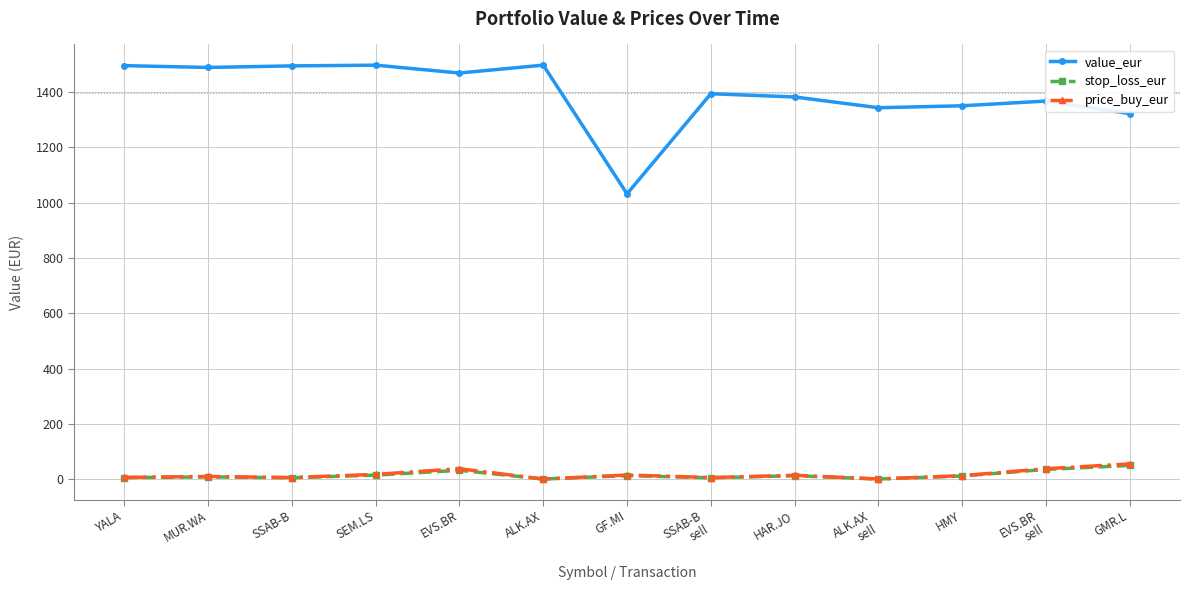

What is the highest value of the value_eur series?

1496.8